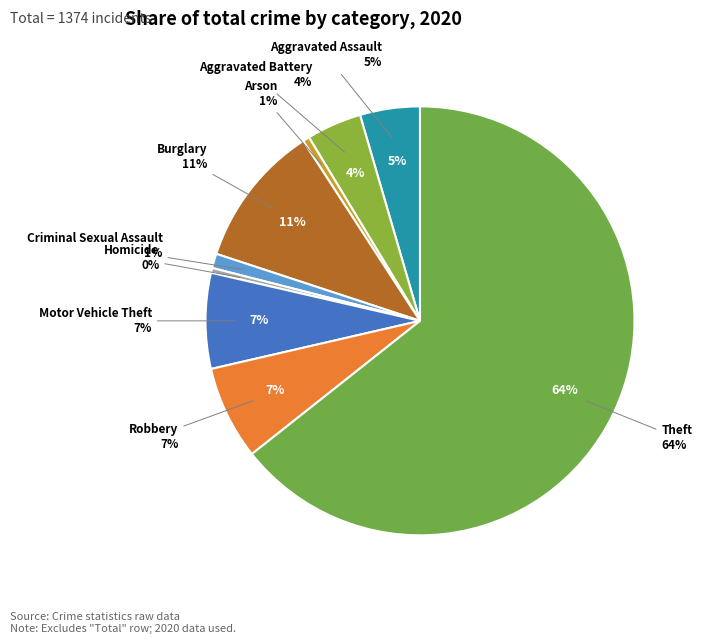

To the nearest percent, what percentage of the pie is Motor Vehicle Theft?

7%